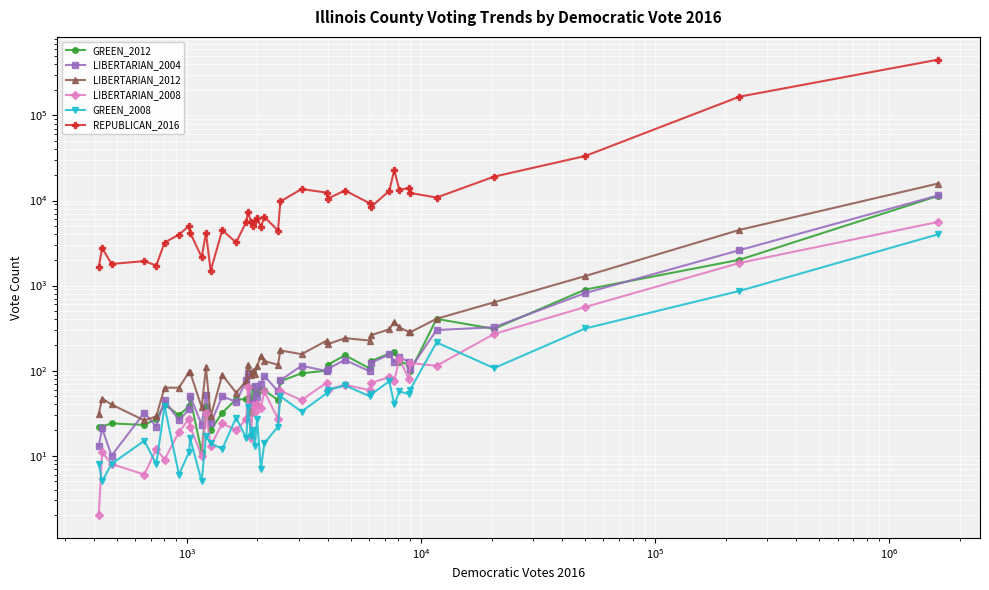

What is the greatest value displayed?

453287